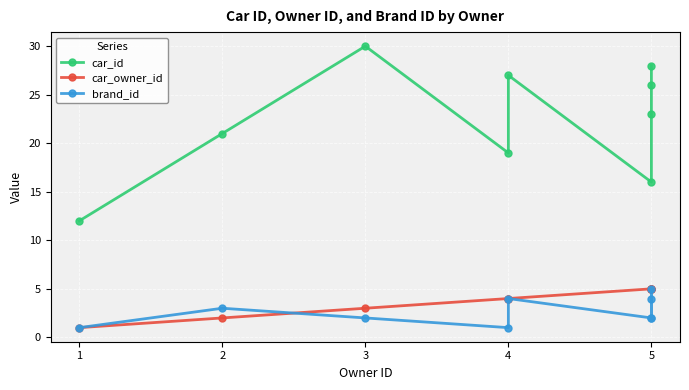

Which has a higher value, 2 or 5?

5